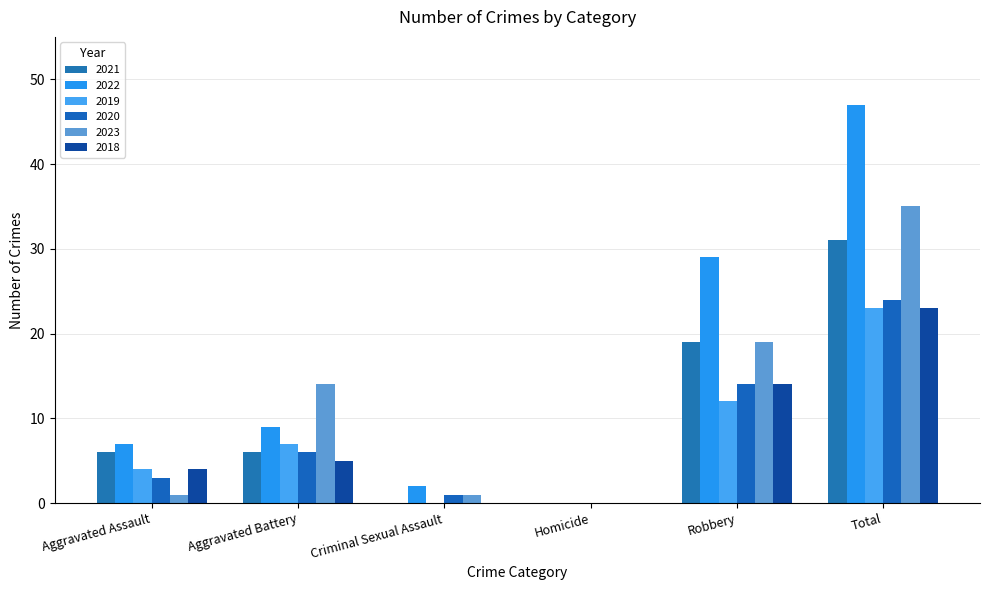

The value of 2019 at Criminal Sexual Assault is 7. True or false?

False